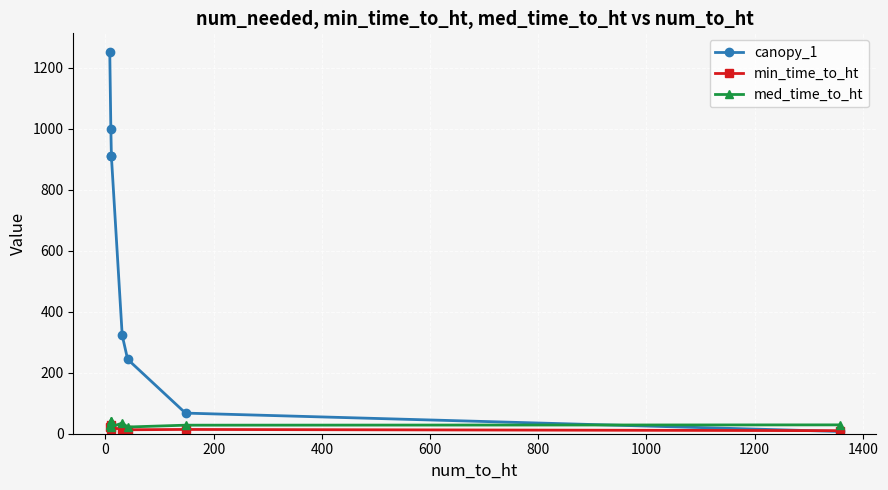

Count the number of data series in this chart.

3